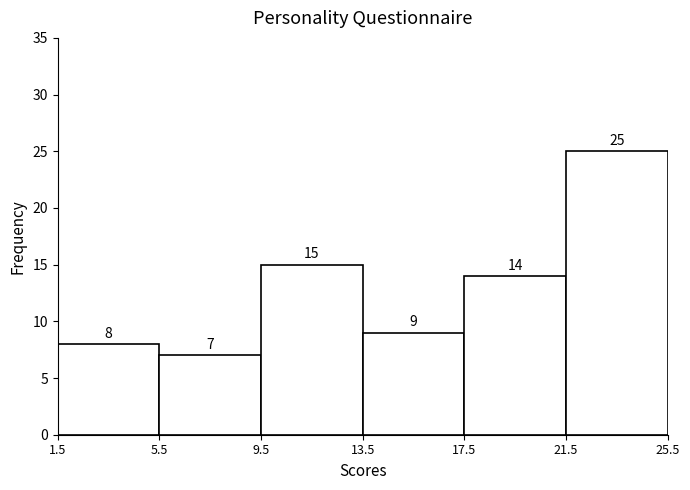

Reading left to right, list every bar in this chart as the range it spans on the x-axis followed by its height.

1.5 to 5.5: 8
5.5 to 9.5: 7
9.5 to 13.5: 15
13.5 to 17.5: 9
17.5 to 21.5: 14
21.5 to 25.5: 25